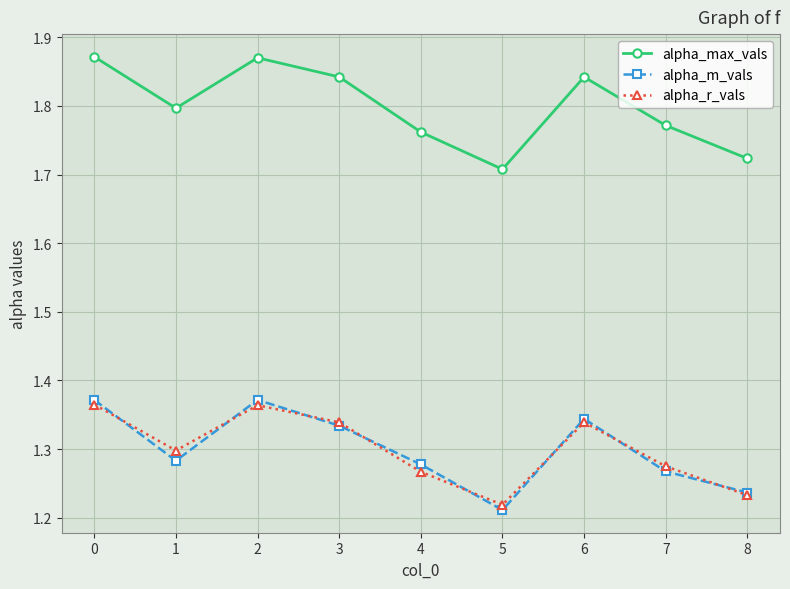

How many interior local peaks does the alpha_max_vals series have?

2